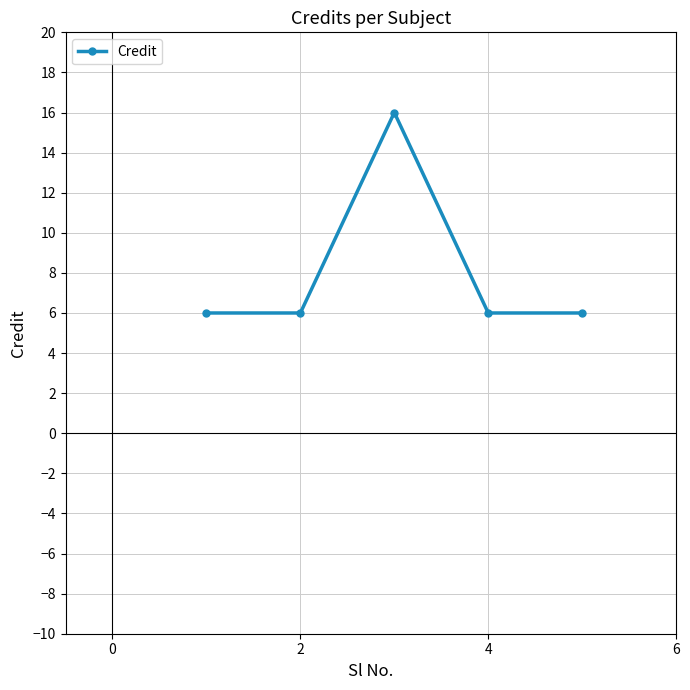

How many values are between 6 and 7?

4